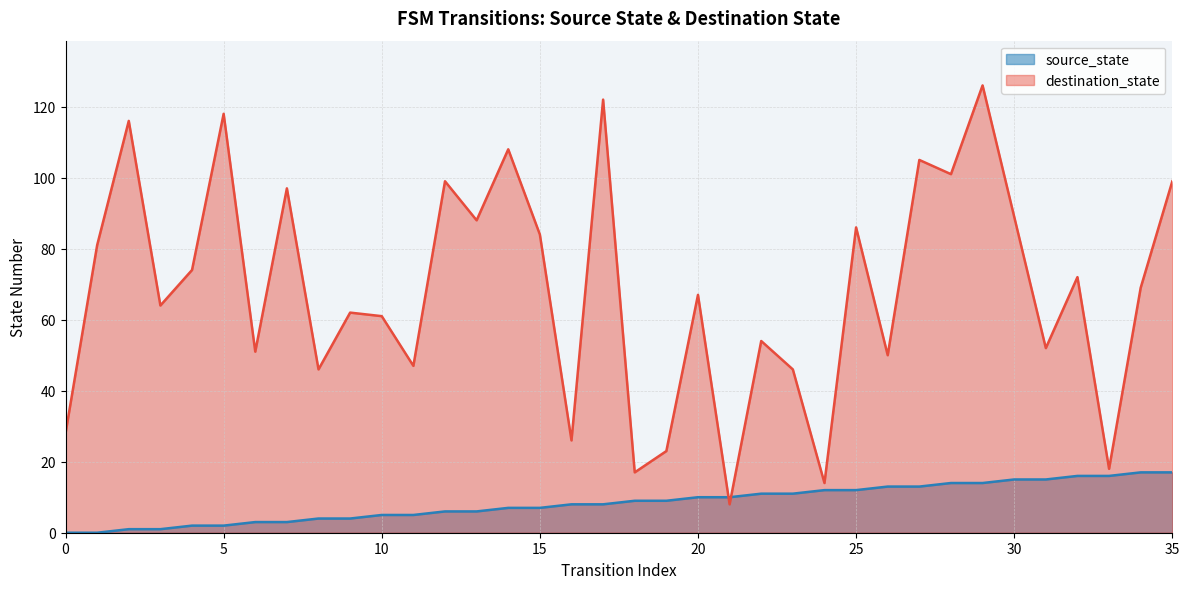

What is the sum of the destination_state values at 27 and 7?

202